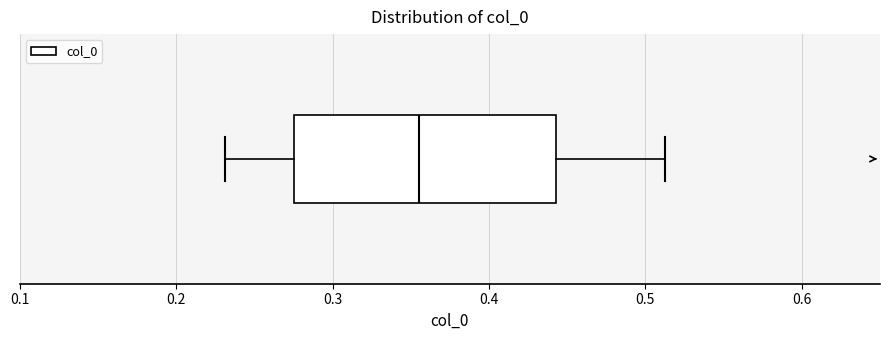

Where is the left edge of the box on the x-axis? The values are not printed on the chart, so give them approximately, as read against the axis.

0.28